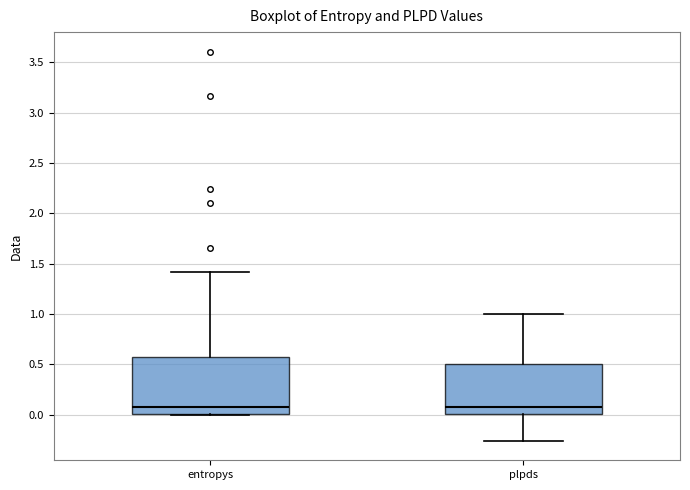

Reading left to right, read every box against the y-axis: the position of its median line, the range the box covers, and the ends of its whiskers. The values are not printed on the chart, so give them approximately, as read against the axis.

entropys: median 0.10, box 0.00 to 0.55, whiskers 0.00 to 1.40
plpds: median 0.10, box 0.00 to 0.50, whiskers -0.25 to 1.00